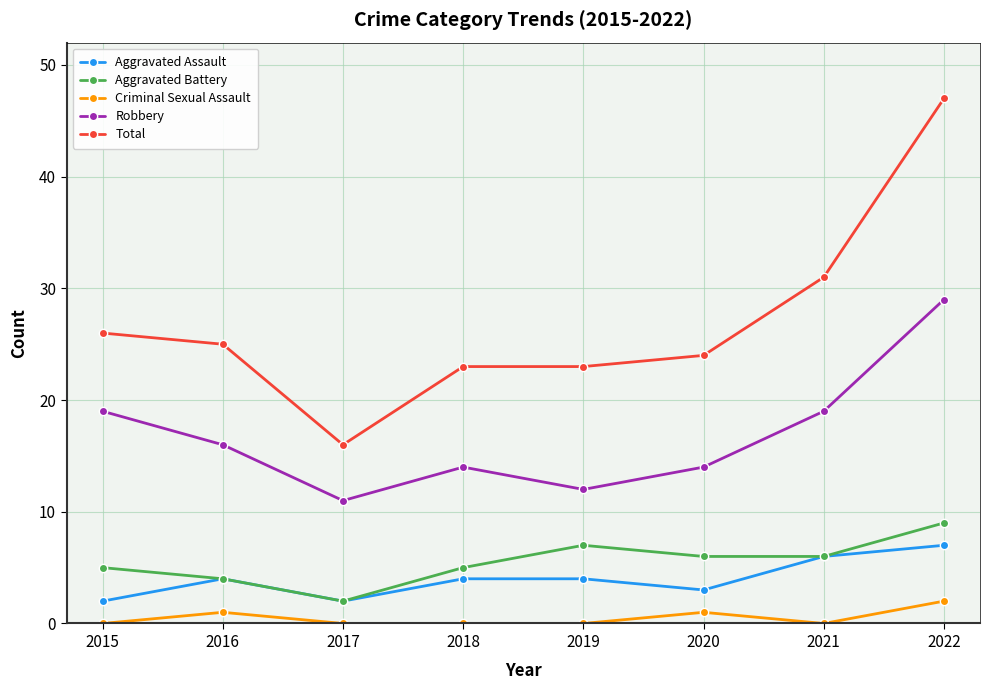

The value of Total at 2019 is 6. True or false?

False